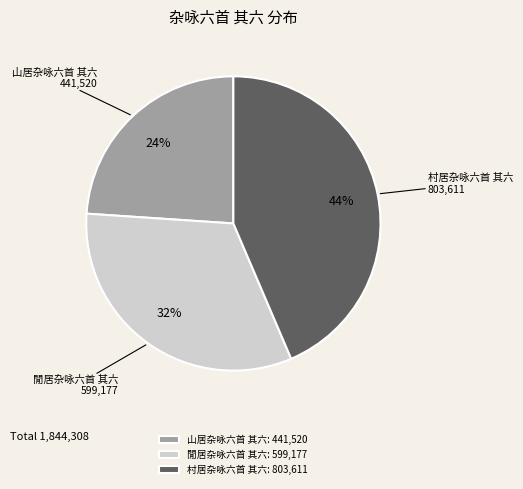

Does 村居杂咏六首 其六 represent more than half of the total?

No